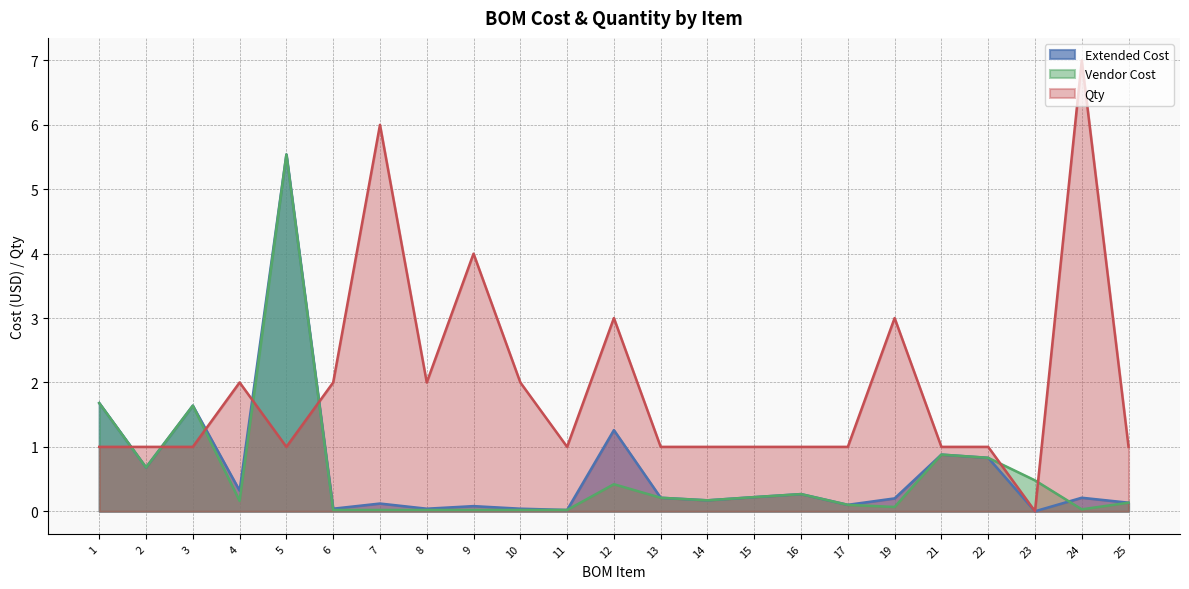

What is the difference between the second highest and second lowest values in the Extended Cost series?

1.7